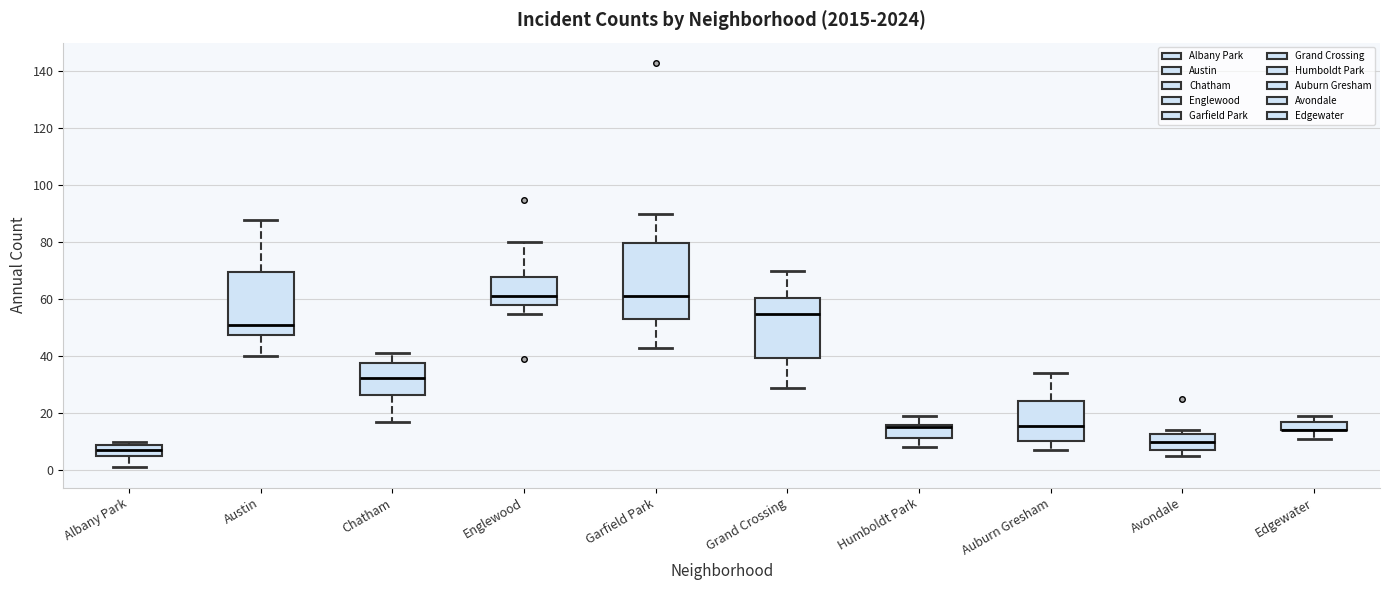

Reading left to right, read every box against the y-axis: the position of its median line, the range the box covers, and the ends of its whiskers. The values are not printed on the chart, so give them approximately, as read against the axis.

Albany Park: median 8 (inside the box), box 6 to 8, whiskers 2 to 10
Austin: median 52, box 48 to 70, whiskers 40 to 88
Chatham: median 32, box 26 to 38, whiskers 18 to 42
Englewood: median 62, box 58 to 68, whiskers 56 to 80
Garfield Park: median 62, box 54 to 80, whiskers 44 to 90
Grand Crossing: median 56, box 40 to 60, whiskers 30 to 70
Humboldt Park: median 16 (just below the box's upper edge), box 12 to 16, whiskers 8 to 20
Auburn Gresham: median 16, box 10 to 24, whiskers 8 to 34
Avondale: median 10, box 8 to 12, whiskers 6 to 14
Edgewater: median 14 (drawn on the box's lower edge), box 14 to 18, whiskers 12 to 20